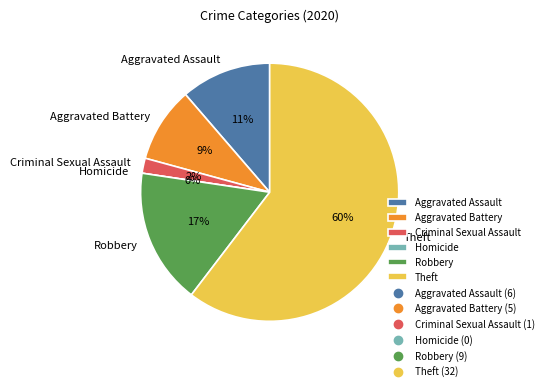

How many slices are in this pie chart?

6